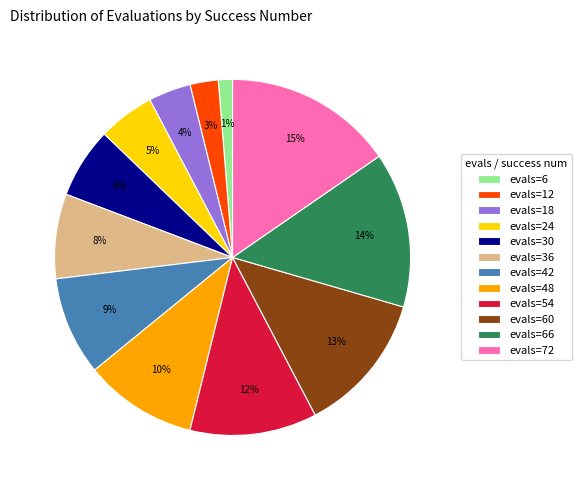

Does any single category account for the majority?

No